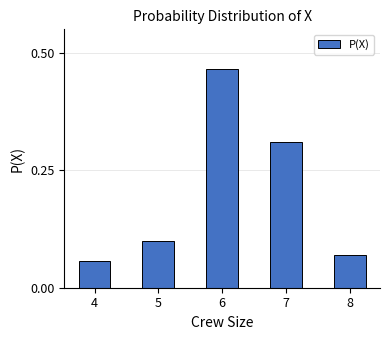

Where is the data nearest to the value 0?

4